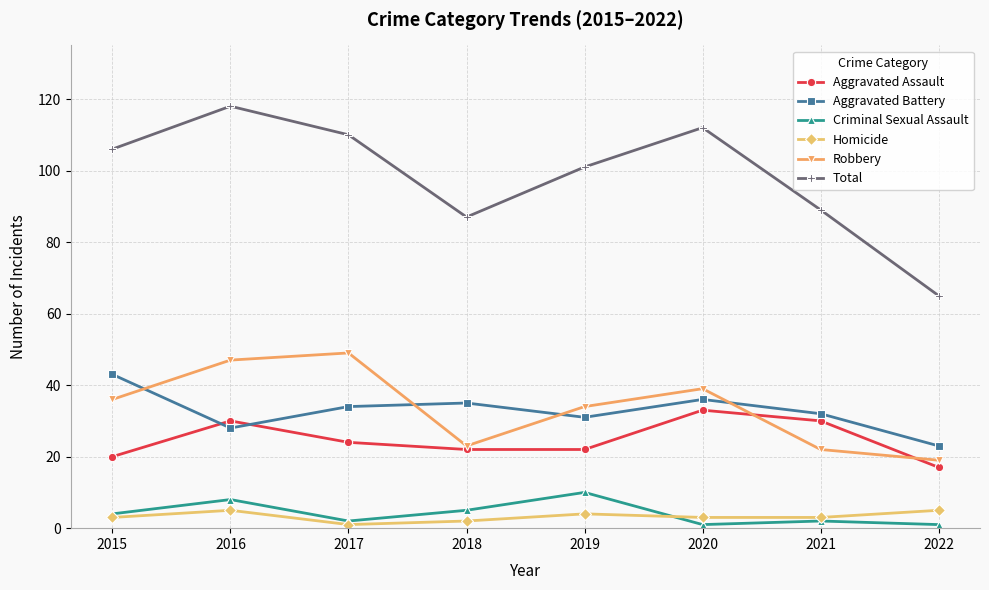

What are all the series names shown in the legend?

Aggravated Assault, Aggravated Battery, Criminal Sexual Assault, Homicide, Robbery, Total